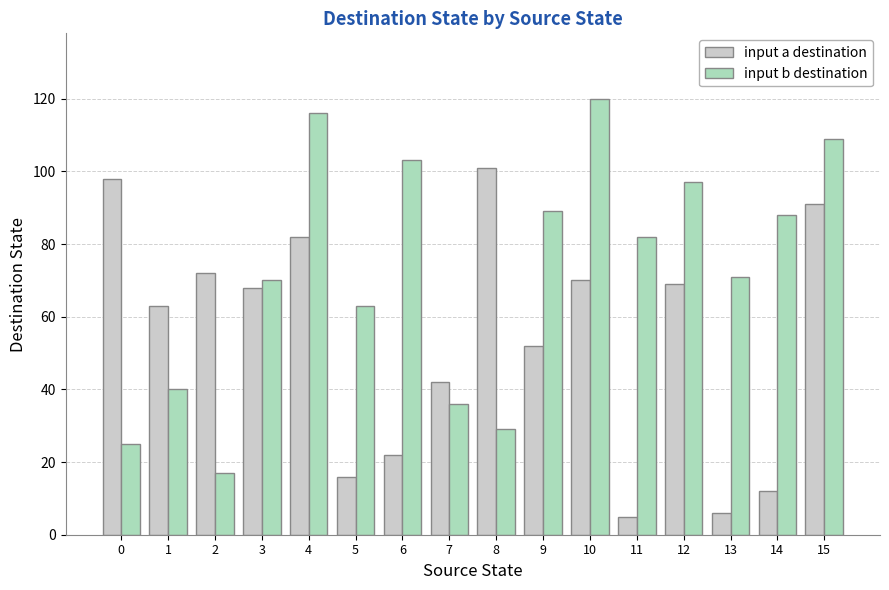

What is the total value across all series at 7?

78